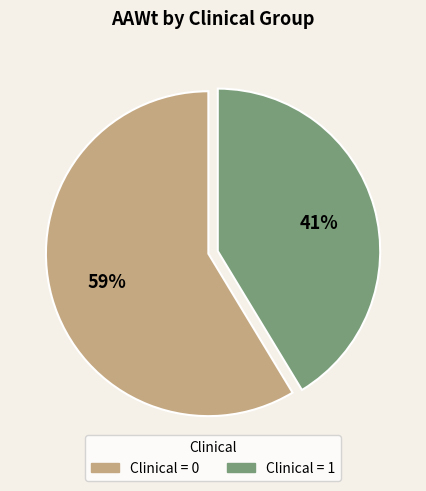

Is there any slice that represents more than half of the pie?

Yes